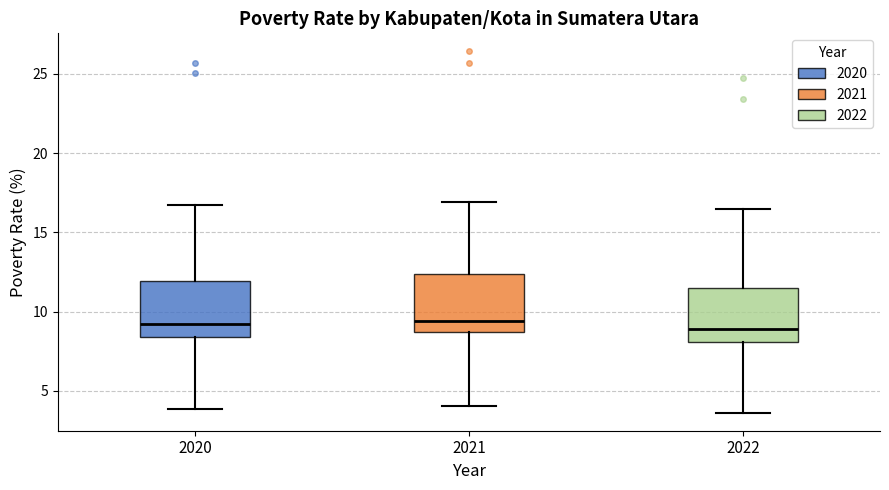

Reading left to right, read every box against the y-axis: the position of its median line, the range the box covers, and the ends of its whiskers. The values are not printed on the chart, so give them approximately, as read against the axis.

2020: median 9.0, box 8.5 to 12.0, whiskers 4.0 to 16.5
2021: median 9.5, box 8.5 to 12.5, whiskers 4.0 to 17.0
2022: median 9.0, box 8.0 to 11.5, whiskers 3.5 to 16.5